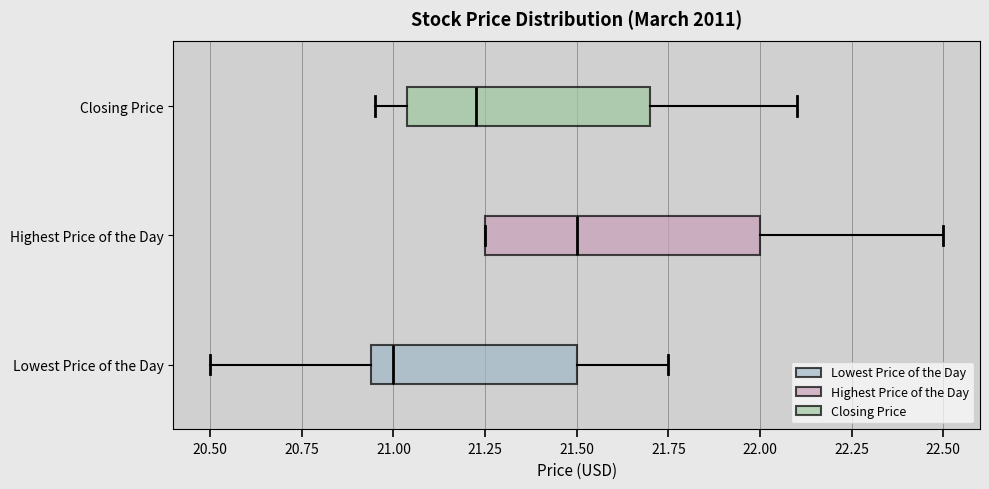

Where is the right edge of the box for Lowest Price of the Day on the x-axis? The values are not printed on the chart, so give them approximately, as read against the axis.

21.50